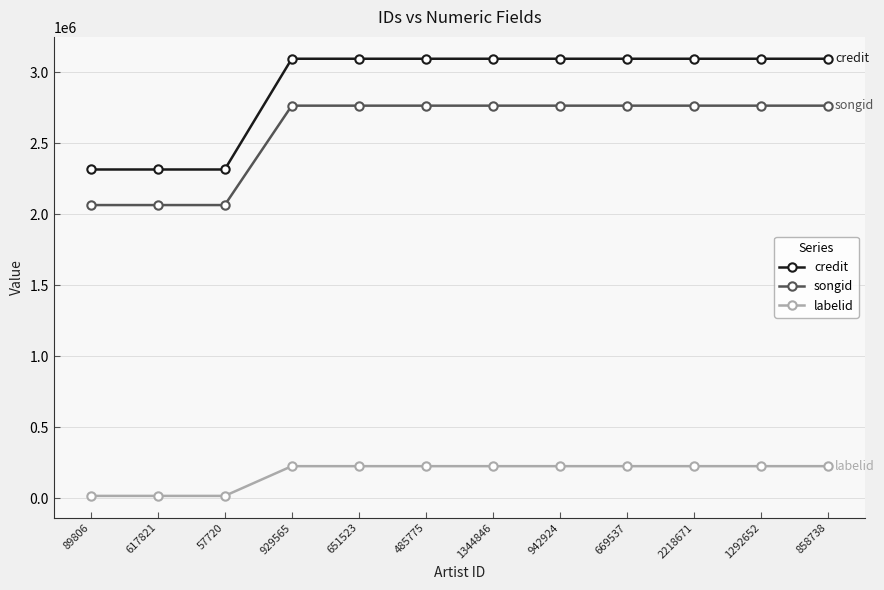

What is the total value across all series at 1344846?

6082523